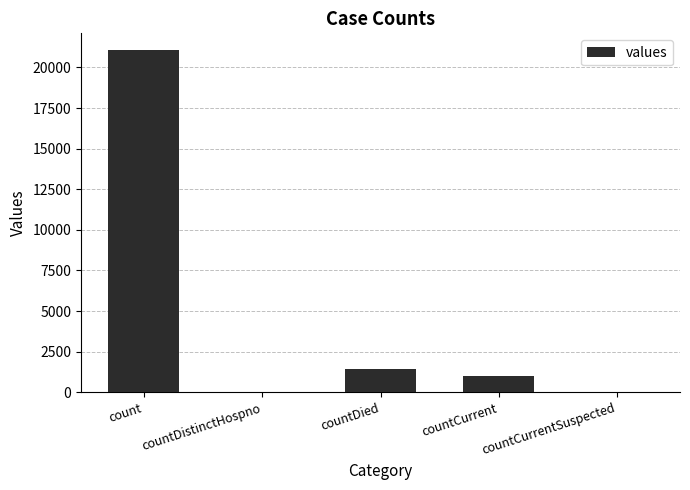

Which has a higher value, countCurrent or count?

count